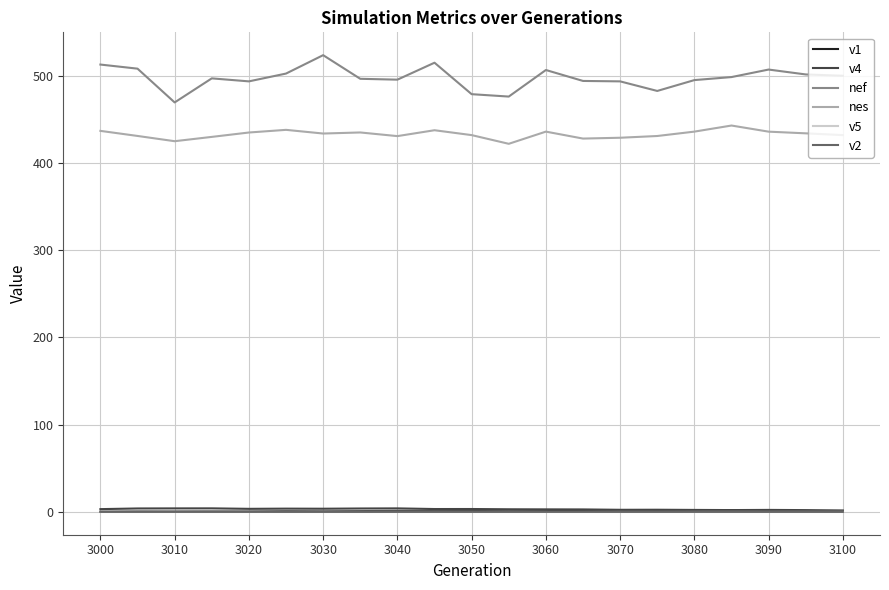

True or false: nef and nes cross at least once.

False